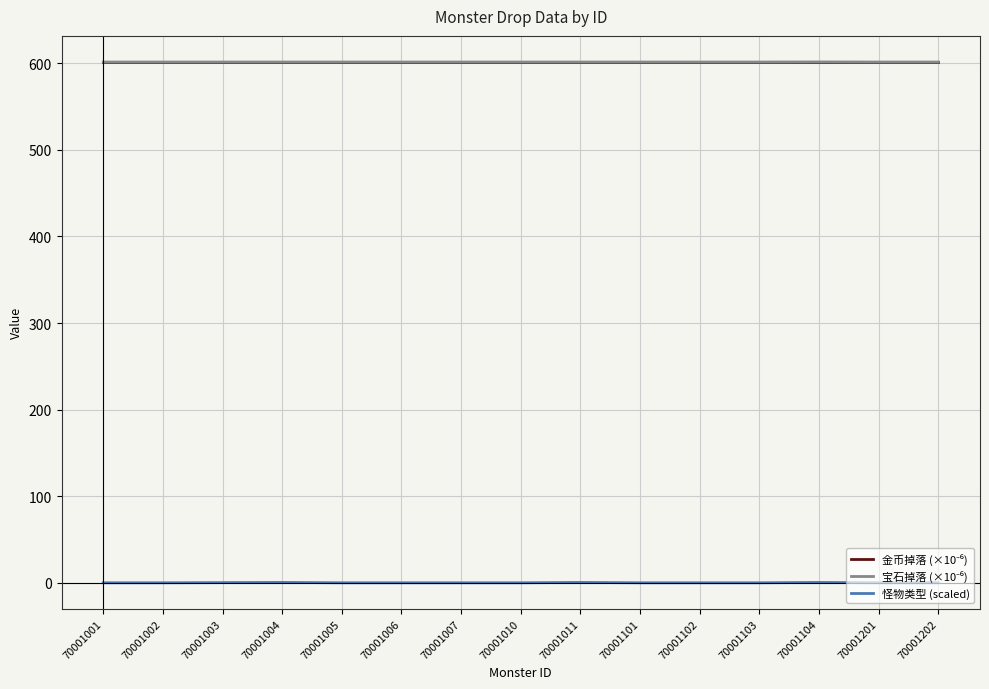

Which series has the largest range (max minus min)?

怪物类型 (scaled)